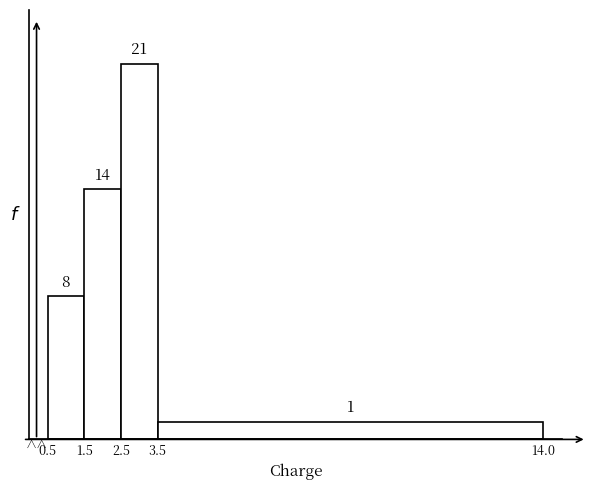

Reading left to right, list every bar in this chart as the range it spans on the x-axis followed by its height.

0.5 to 1.5: 8
1.5 to 2.5: 14
2.5 to 3.5: 21
3.5 to 14.0: 1